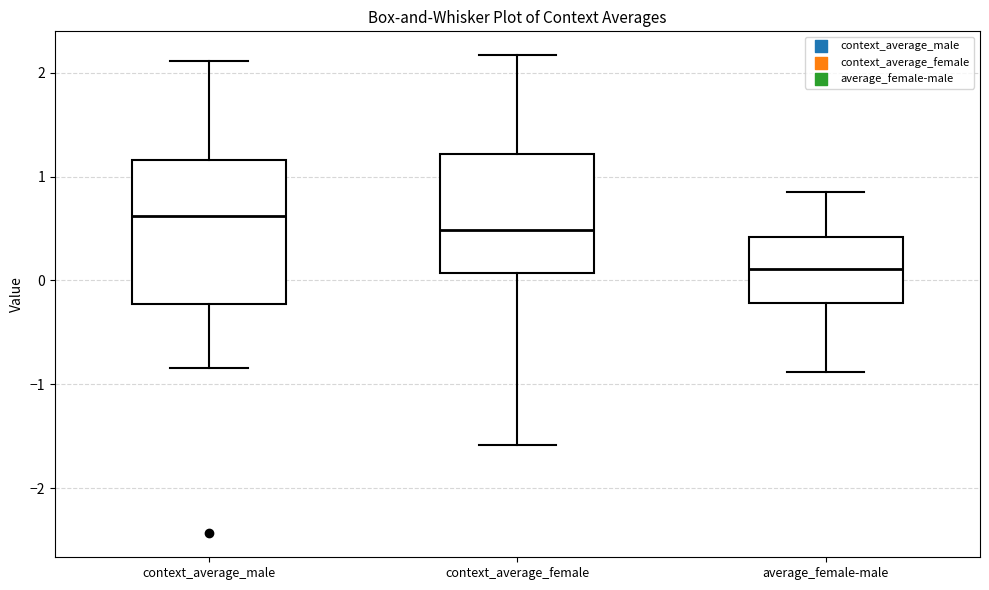

Reading left to right, read every box against the y-axis: the position of its median line, the range the box covers, and the ends of its whiskers. The values are not printed on the chart, so give them approximately, as read against the axis.

context_average_male: median 0.6, box -0.2 to 1.2, whiskers -0.8 to 2.1
context_average_female: median 0.5, box 0.1 to 1.2, whiskers -1.6 to 2.2
average_female-male: median 0.1, box -0.2 to 0.4, whiskers -0.9 to 0.9